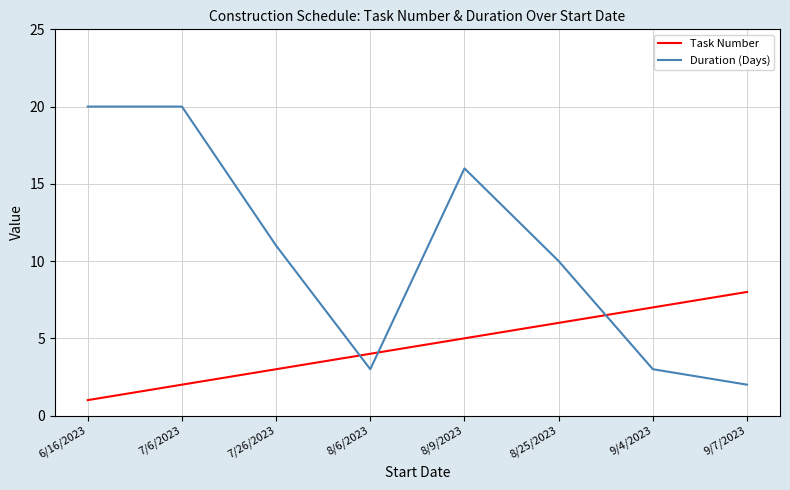

What is the difference between the Task Number values at 9/4/2023 and 7/6/2023?

5